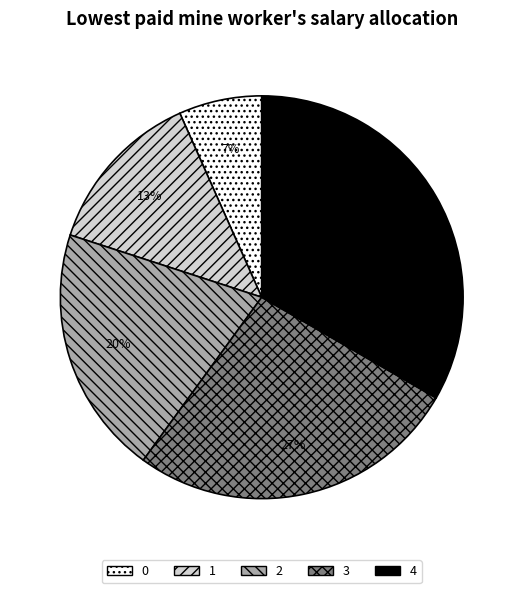

Rank the categories by value from lowest to highest.

0, 1, 2, 3, 4